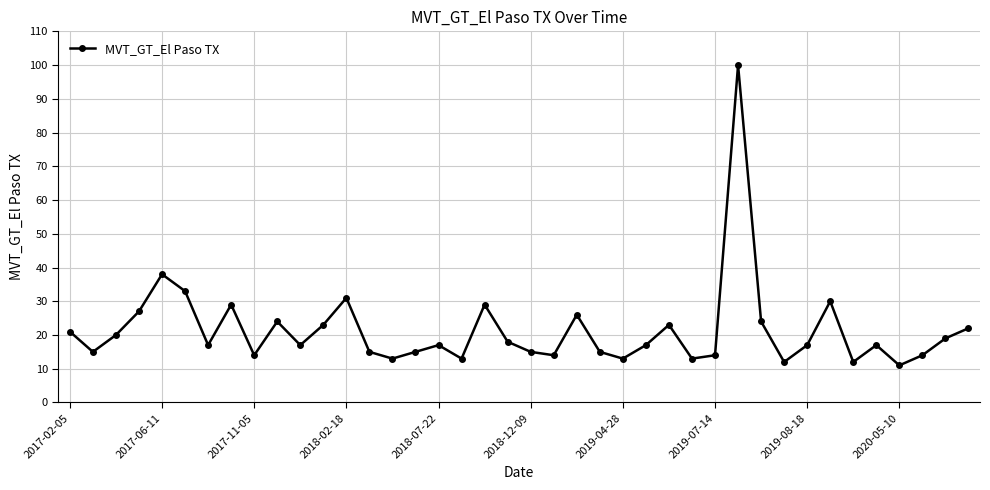

What is the smallest value displayed?

11